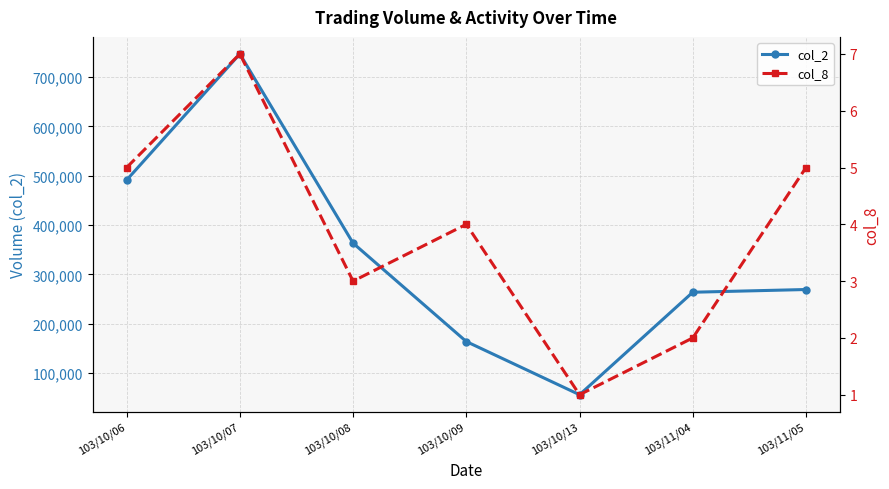

Where is col_8 nearest to the value 4?

103/10/09